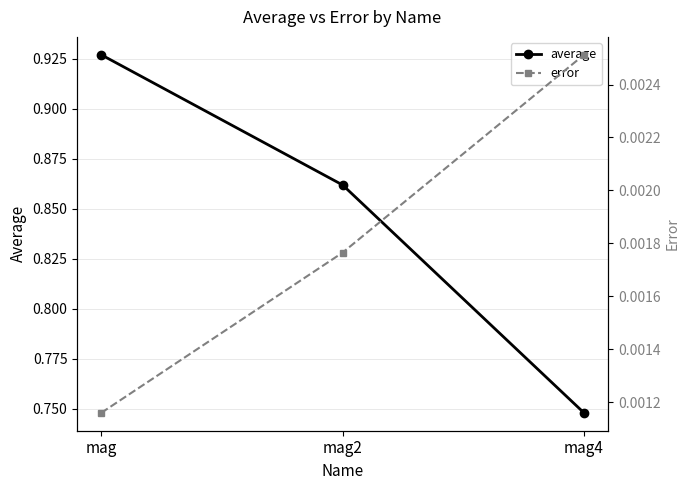

Between mag and mag2, which series saw the biggest shift?

average